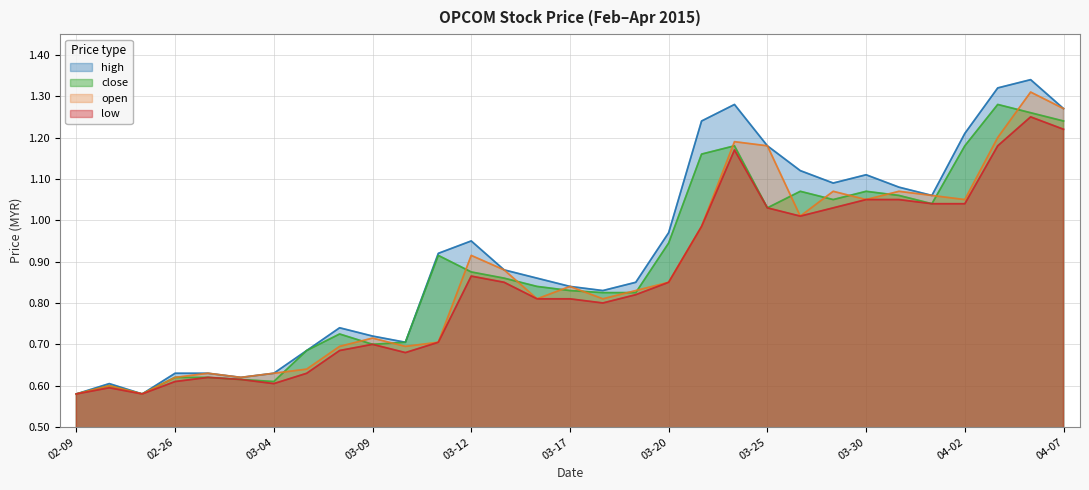

Which series has the largest total across all categories?

high